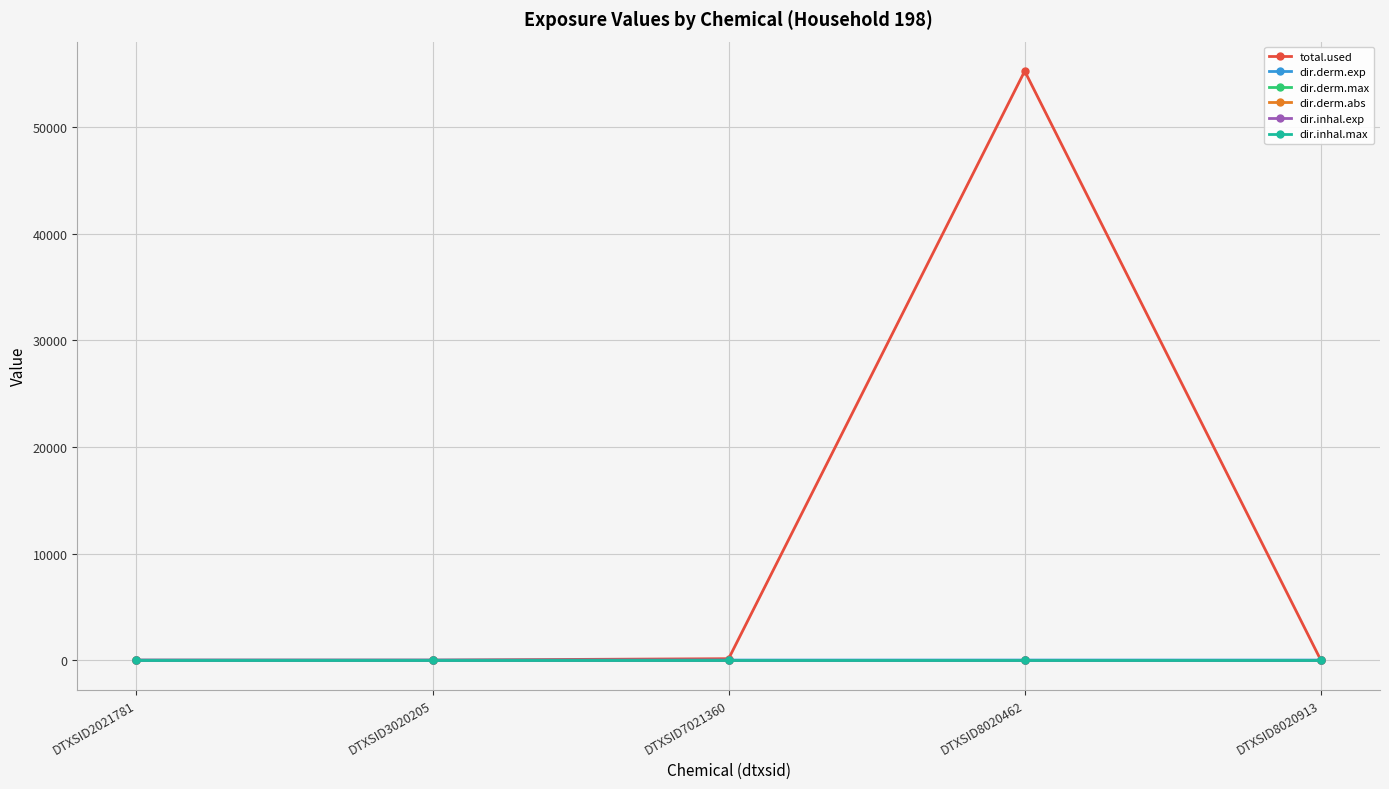

Count the number of categories in the chart.

5